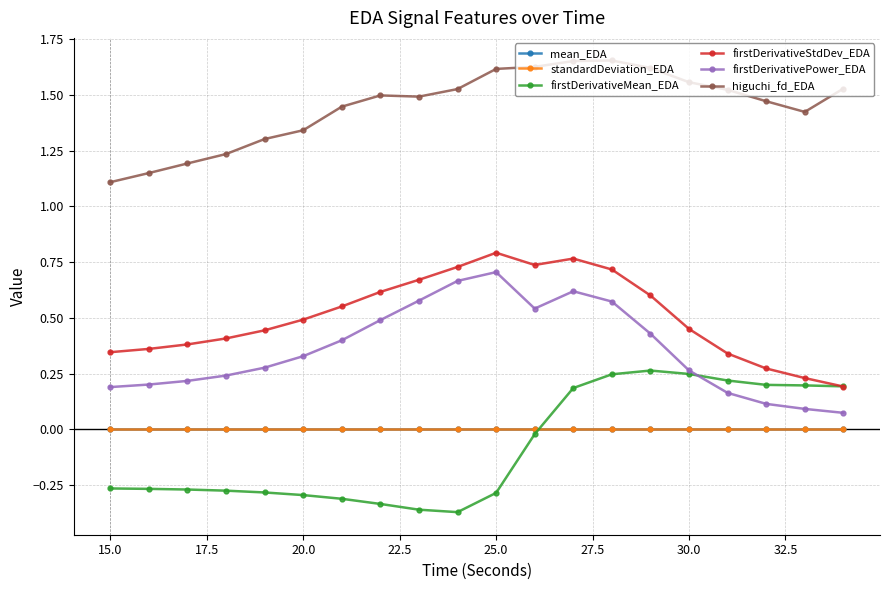

How many distinct data groups are displayed?

6